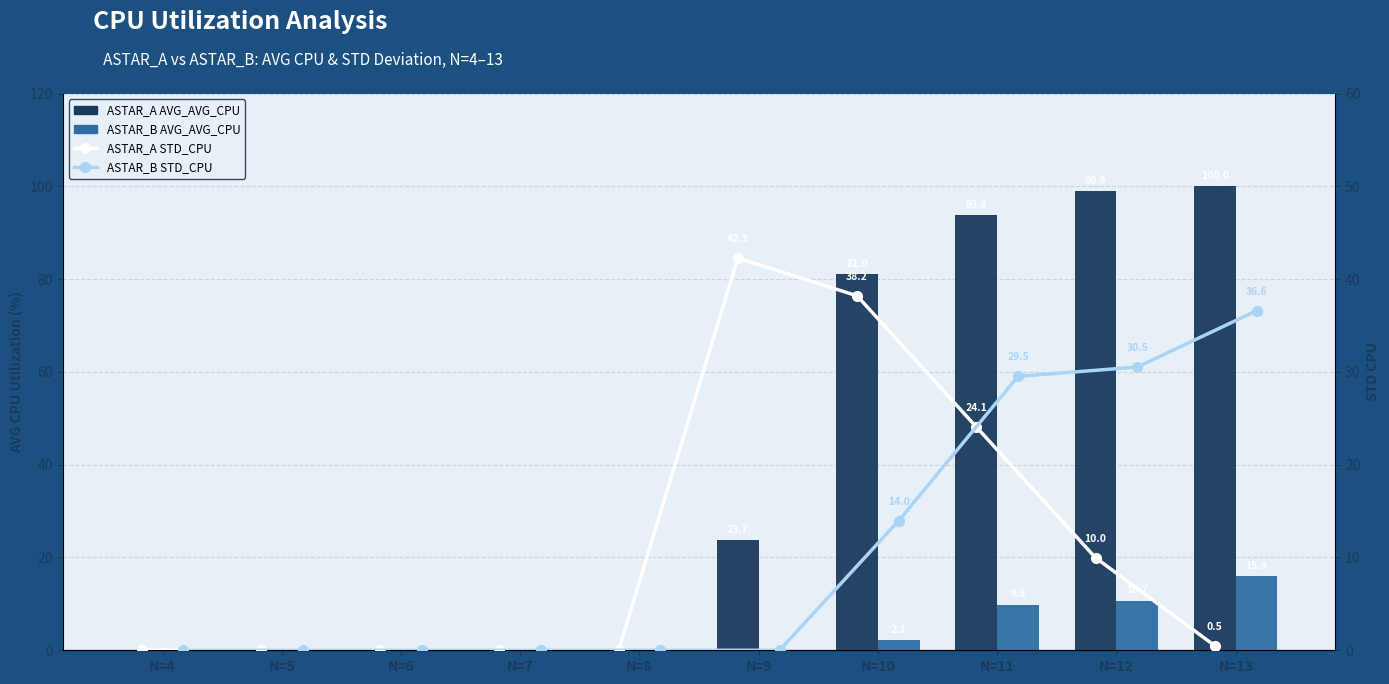

At which category is the sum across all series the highest?

N=11